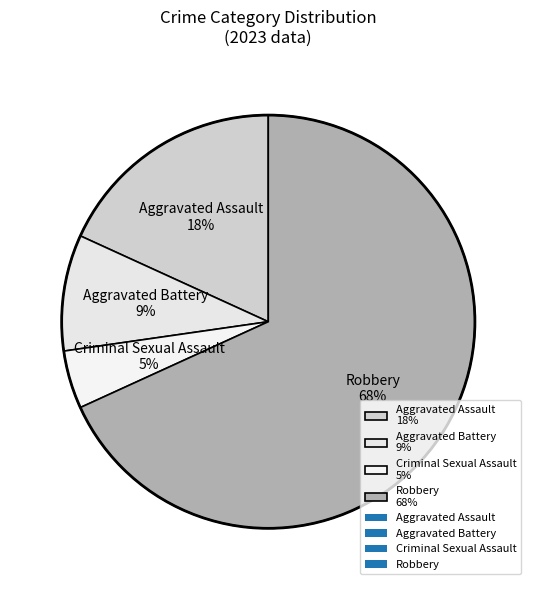

Which has a higher value, Criminal Sexual Assault 5% or Aggravated Assault 18%?

Aggravated Assault 18%